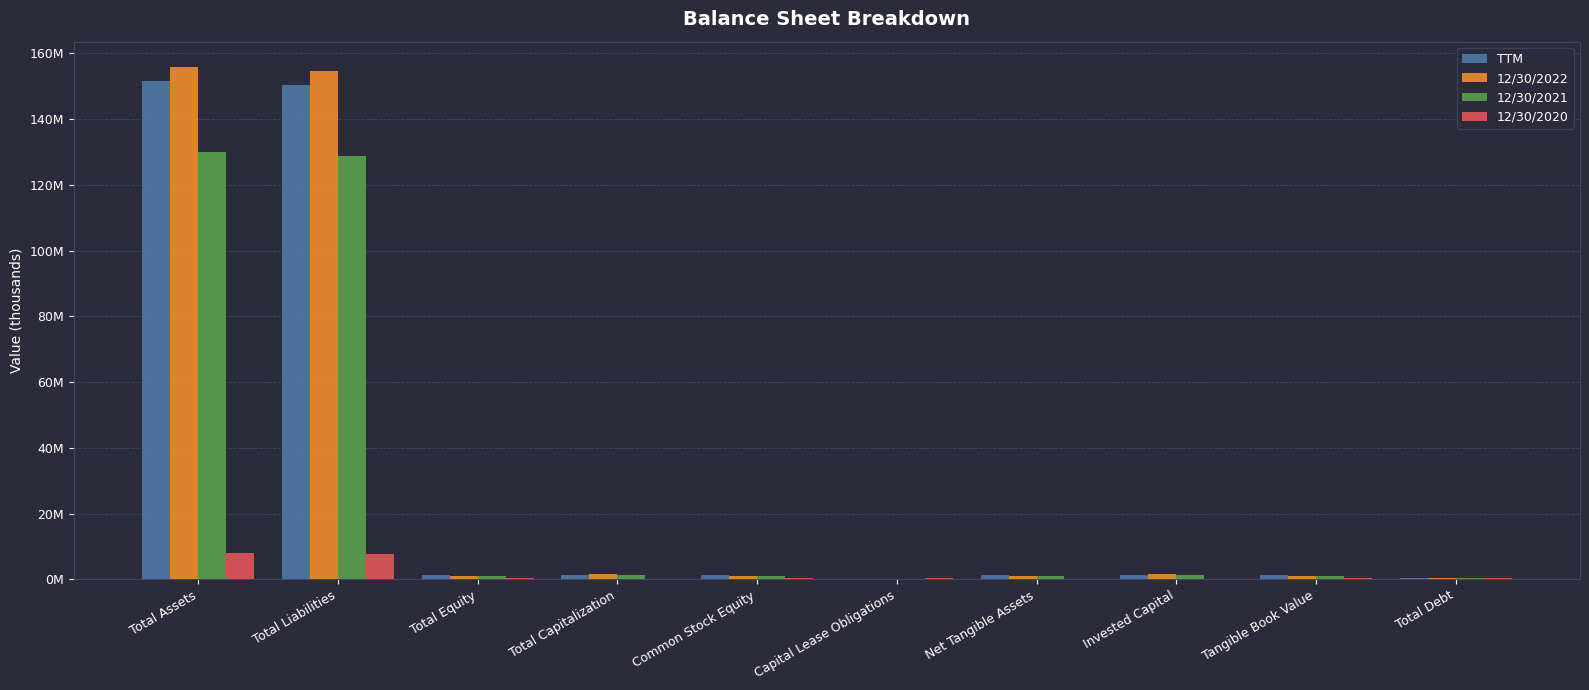

Is the value of 12/30/2020 at Total Equity greater than the value of 12/30/2022 at Common Stock Equity?

No